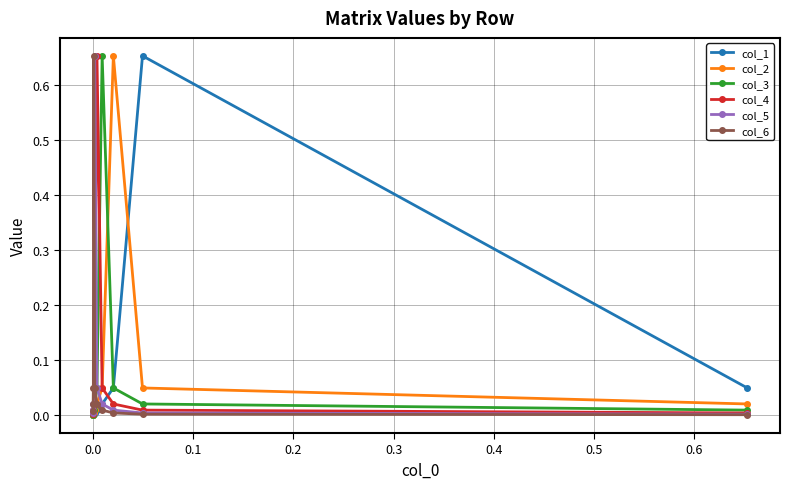

Reading left to right, transcribe all the data shown in this chart.

col_1: 0.0	0.7	0.0	0.0	0.0	0.0	0.0	0.0	0.0	0.0
col_2: 0.0	0.0	0.7	0.0	0.0	0.0	0.0	0.0	0.0	0.0
col_3: 0.0	0.0	0.0	0.7	0.0	0.0	0.0	0.0	0.0	0.0
col_4: 0.0	0.0	0.0	0.0	0.7	0.0	0.0	0.0	0.0	0.0
col_5: 0.0	0.0	0.0	0.0	0.0	0.7	0.0	0.0	0.0	0.0
col_6: 0.0	0.0	0.0	0.0	0.0	0.0	0.7	0.0	0.0	0.0